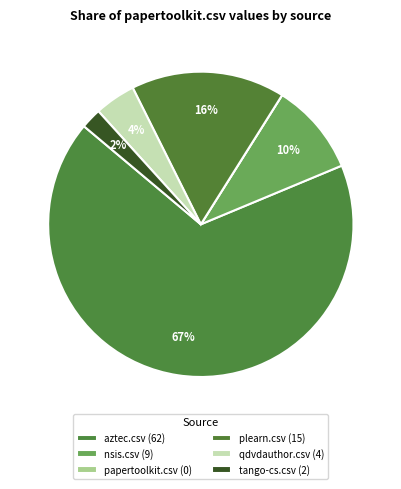

Combined, do papertoolkit.csv and aztec.csv account for over 50%?

Yes